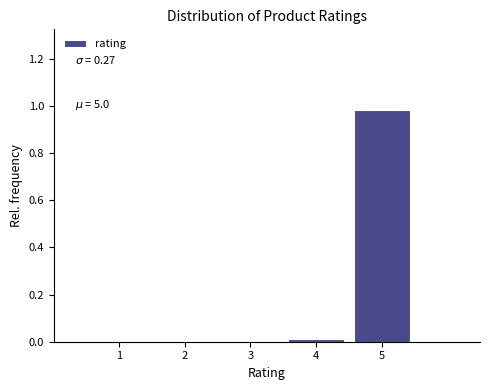

Over which range of the x-axis is the bar tallest?

4.5 to 5.5